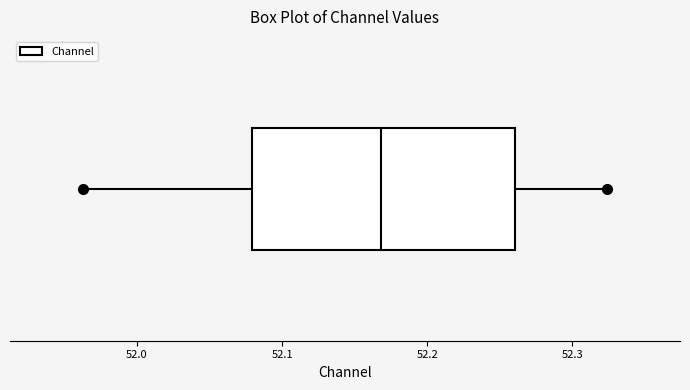

Read this box plot against the x-axis: the position of the median line, the range covered by the box, and the ends of both whiskers. The values are not printed on the chart, so give them approximately, as read against the axis.

median 52.17, box 52.08 to 52.26, whiskers 51.96 to 52.32